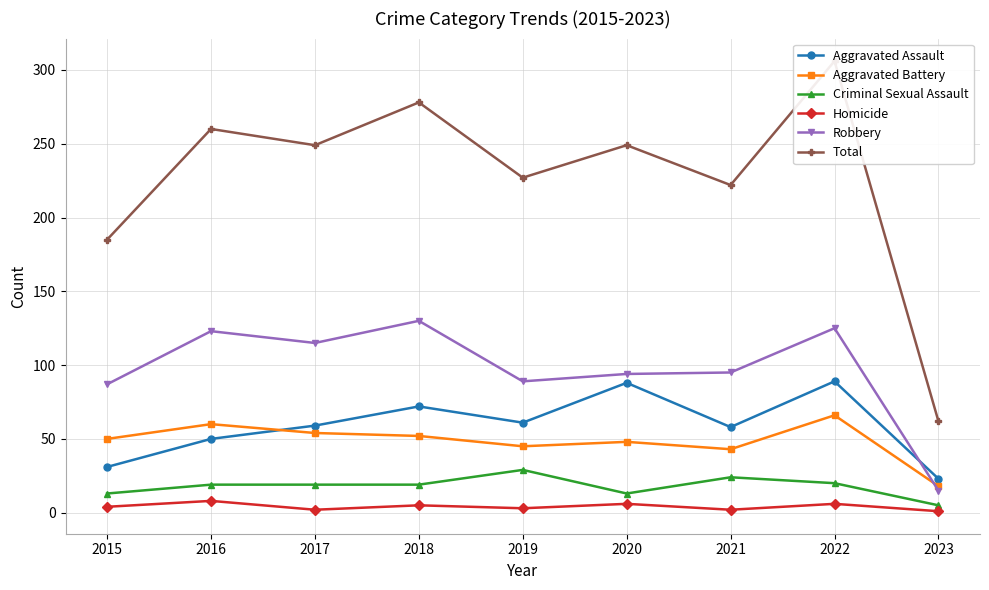

Between 2016 and 2020, which series saw the biggest shift?

Aggravated Assault